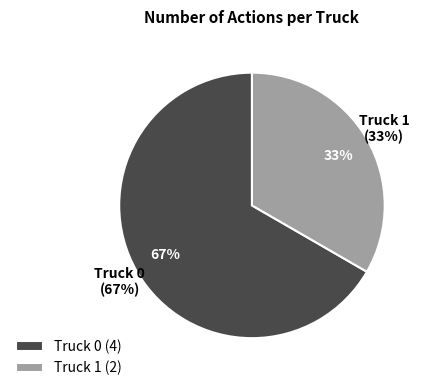

How many slices are in this pie chart?

2